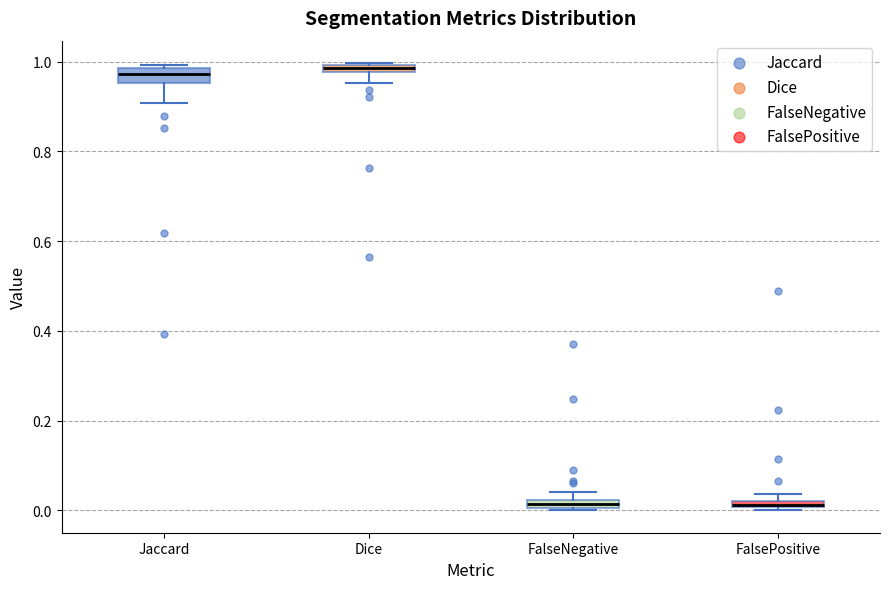

Where is the lower edge of the box for Dice on the y-axis? The values are not printed on the chart, so give them approximately, as read against the axis.

0.98